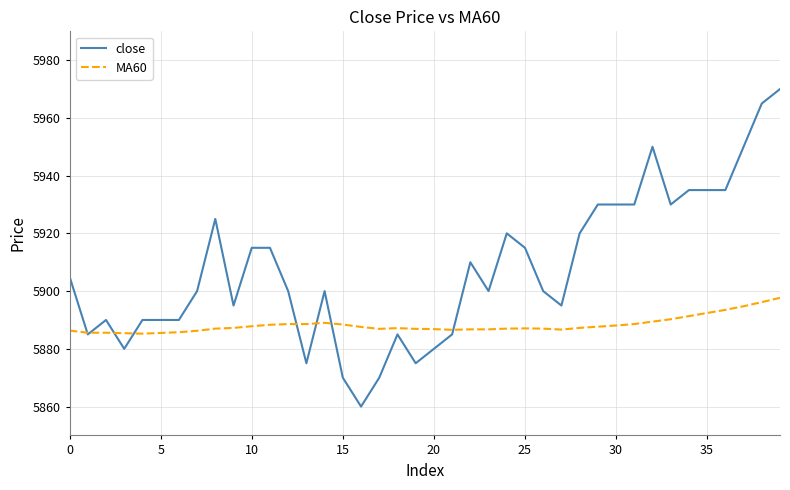

List the series in order of their peak value, lowest first.

MA60, close